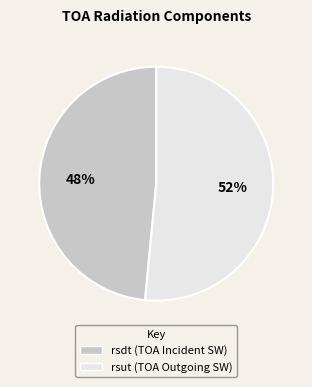

To the nearest percent, what is the average slice percentage?

50%